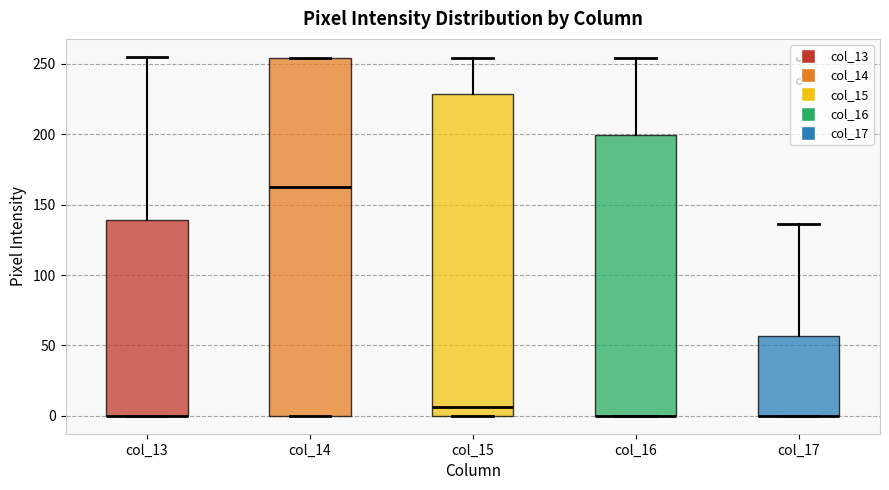

Reading left to right, transcribe this box plot: for each box, give where its median line is, the range the box spans, and where its two whiskers end, as read against the y-axis. The values are not printed on the chart, so give them approximately, as read against the axis.

col_13: median 0 (drawn on the box's lower edge), box 0 to 140, whiskers 0 to 255
col_14: median 165, box 0 to 255, whiskers 0 to 255
col_15: median 5, box 0 to 230, whiskers 0 to 255
col_16: median 0 (drawn on the box's lower edge), box 0 to 200, whiskers 0 to 255
col_17: median 0 (drawn on the box's lower edge), box 0 to 55, whiskers 0 to 135